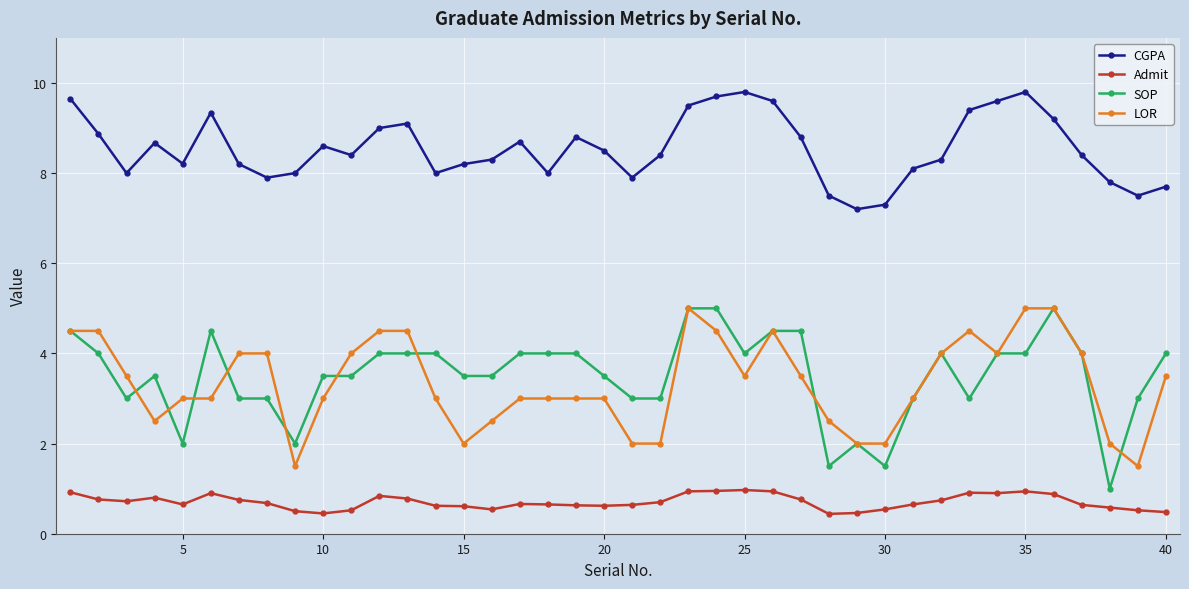

True or false: CGPA has more than 2 interior local peaks.

True